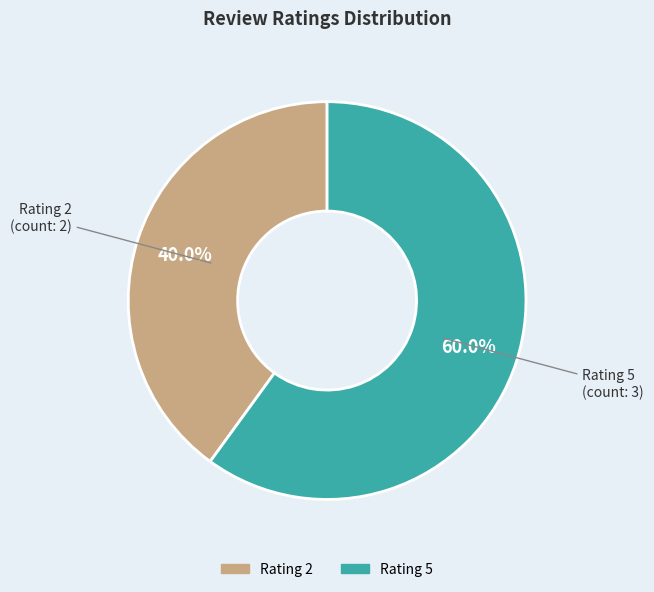

To the nearest percent, what is the average slice percentage?

50%